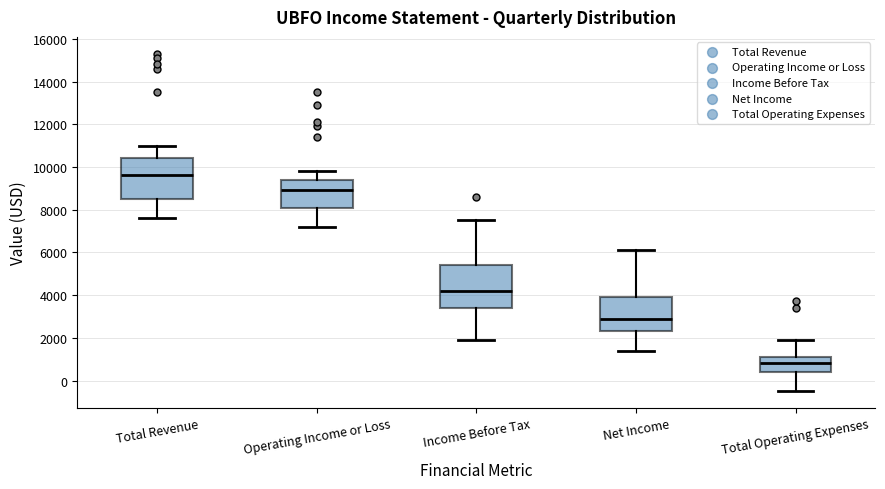

Reading left to right, read every box against the y-axis: the position of its median line, the range the box covers, and the ends of its whiskers. The values are not printed on the chart, so give them approximately, as read against the axis.

Total Revenue: median 9600, box 8600 to 10400, whiskers 7600 to 11000
Operating Income or Loss: median 9000, box 8200 to 9400, whiskers 7200 to 9800
Income Before Tax: median 4200, box 3400 to 5400, whiskers 2000 to 7600
Net Income: median 3000, box 2400 to 4000, whiskers 1400 to 6200
Total Operating Expenses: median 800, box 400 to 1200, whiskers -400 to 2000